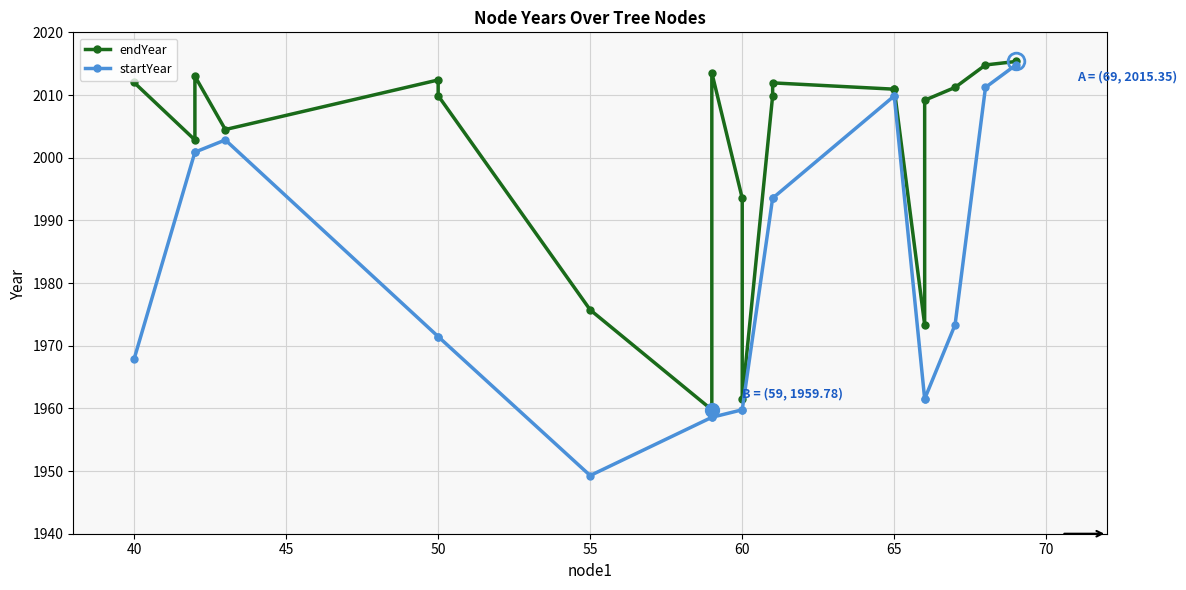

True or false: endYear and startYear cross at least once.

False